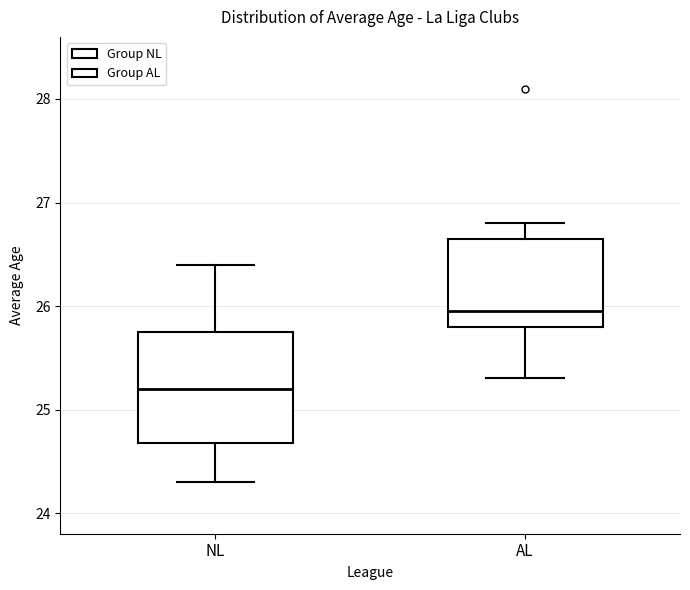

Which box is the tallest, from its lower edge to its upper edge?

NL